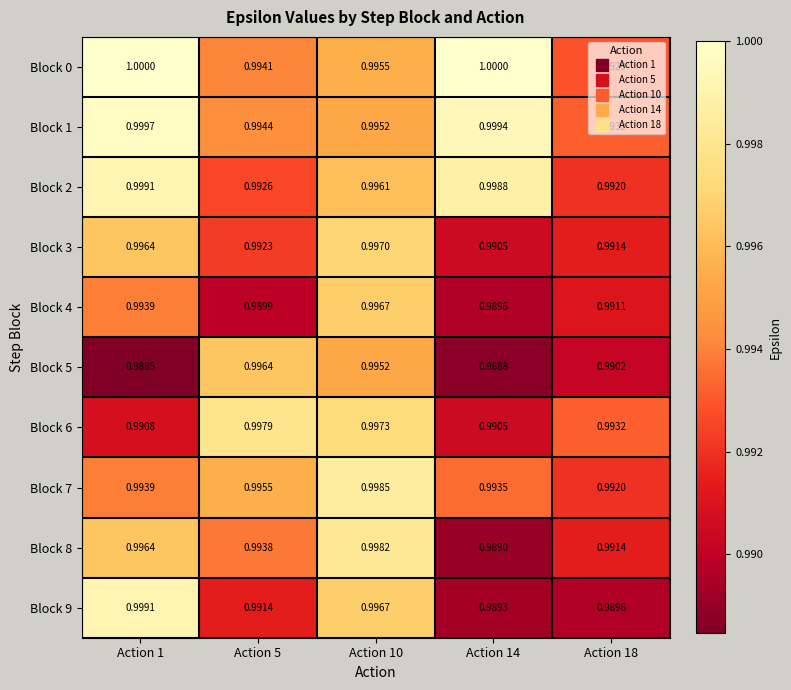

How many series are shown in this chart?

10